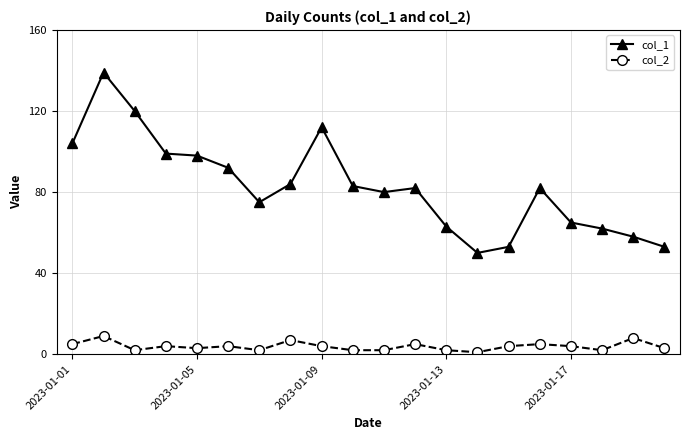

Which series has the largest range (max minus min)?

col_1